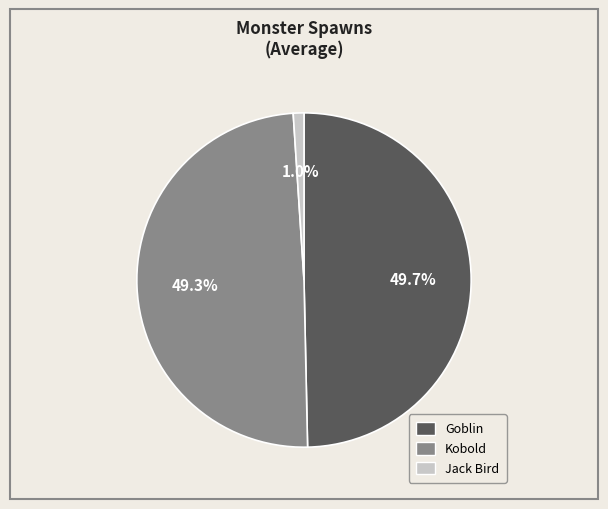

Is it true that Kobold is 55% of the pie?

False